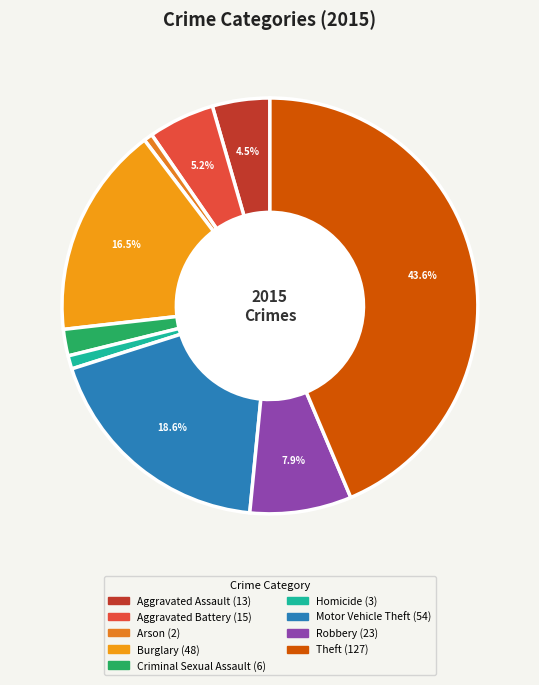

To the nearest percent, what portion does Robbery represent?

8%